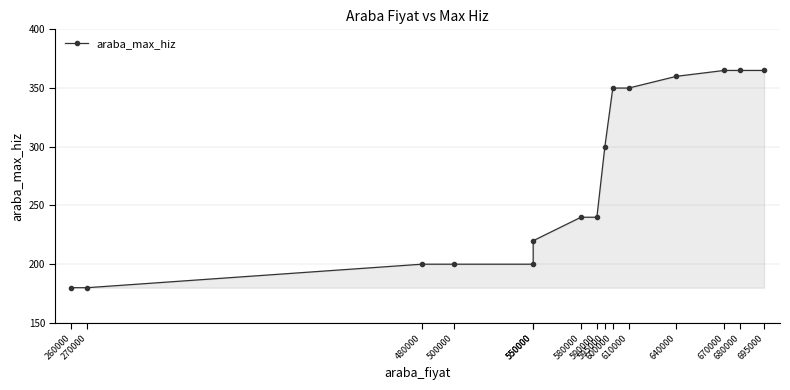

Reading left to right, list all the values displayed in this chart.

180	180	200	200	200	220	240	240	300	350	350	360	365	365	365